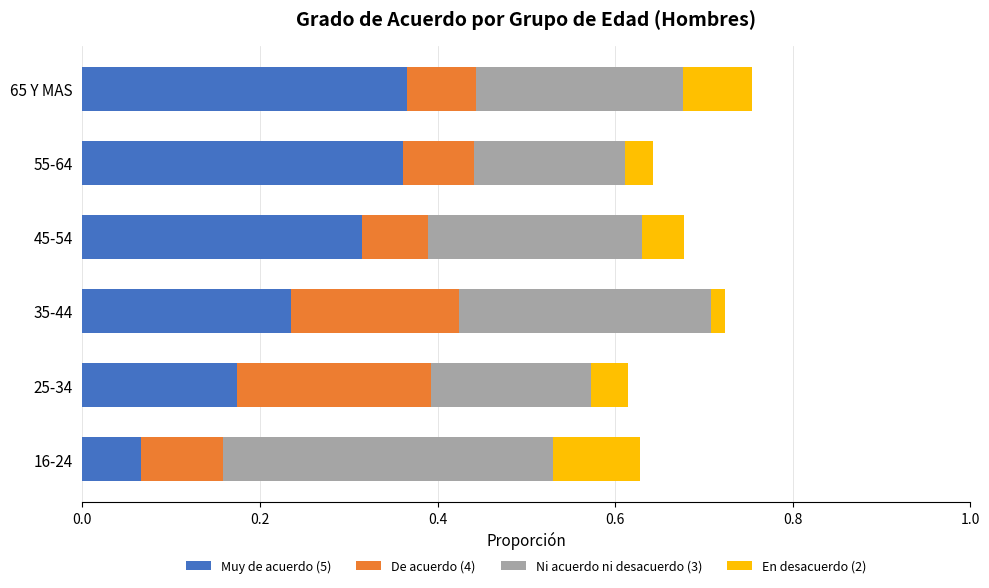

What is the total value across all series at 25-34?

0.6